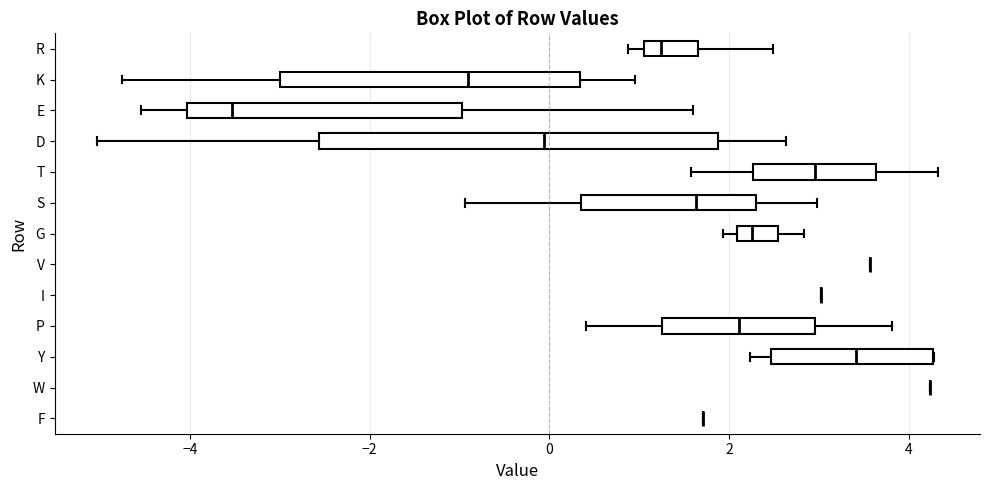

Reading bottom to top, transcribe this box plot: for each box, give where its median line is, the range the box spans, and where its two whiskers end, as read against the x-axis. The values are not printed on the chart, so give them approximately, as read against the axis.

F: box collapsed to a line at 1.8, whiskers 1.8 to 1.8
W: box collapsed to a line at 4.2, whiskers 4.2 to 4.2
Y: median 3.4, box 2.4 to 4.2, whiskers 2.2 to 4.2
P: median 2.2, box 1.2 to 3.0, whiskers 0.4 to 3.8
I: box collapsed to a line at 3.0, whiskers 3.0 to 3.0
V: box collapsed to a line at 3.6, whiskers 3.6 to 3.6
G: median 2.2, box 2.0 to 2.6, whiskers 2.0 (just left of the box's left edge) to 2.8
S: median 1.6, box 0.4 to 2.4, whiskers -1.0 to 3.0
T: median 3.0, box 2.2 to 3.6, whiskers 1.6 to 4.4
D: median 0.0, box -2.6 to 1.8, whiskers -5.0 to 2.6
E: median -3.6, box -4.0 to -1.0, whiskers -4.6 to 1.6
K: median -1.0, box -3.0 to 0.4, whiskers -4.8 to 1.0
R: median 1.2, box 1.0 to 1.6, whiskers 0.8 to 2.4